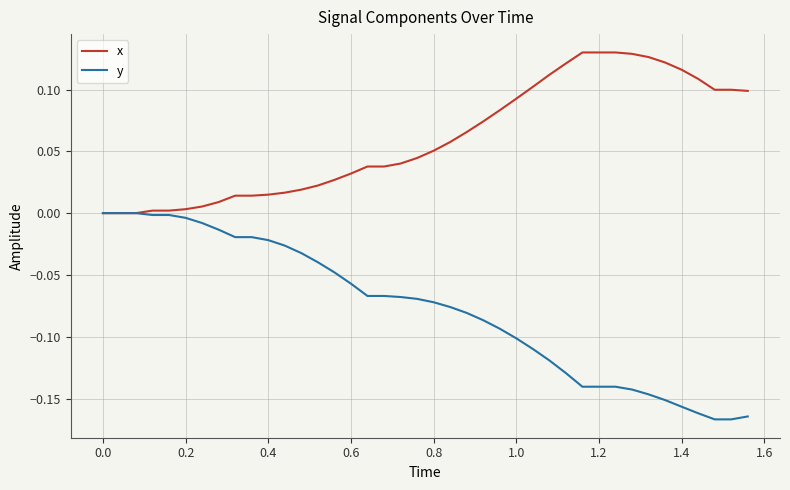

List the series in order of their peak value, highest first.

x, y